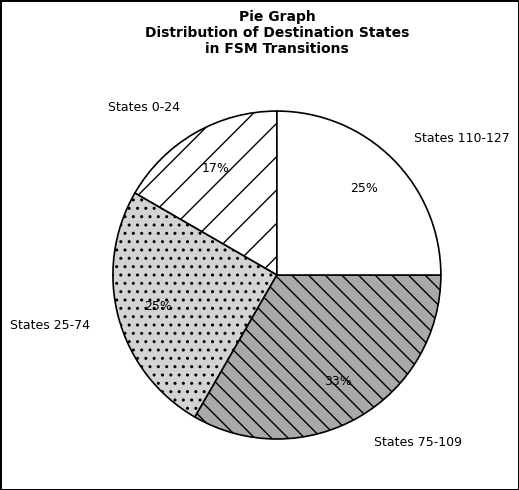

Approximately how many times larger is the value at States 110-127 compared to States 0-24?

1.5